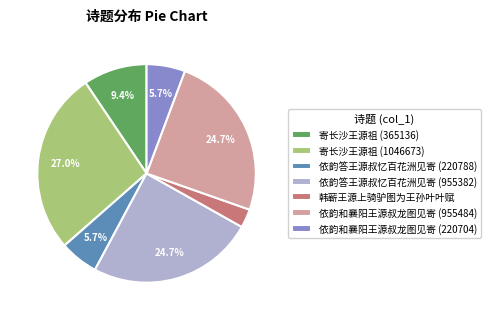

To the nearest percent, what portion does 韩蕲王源上骑驴图为王孙叶叶赋 represent?

3%